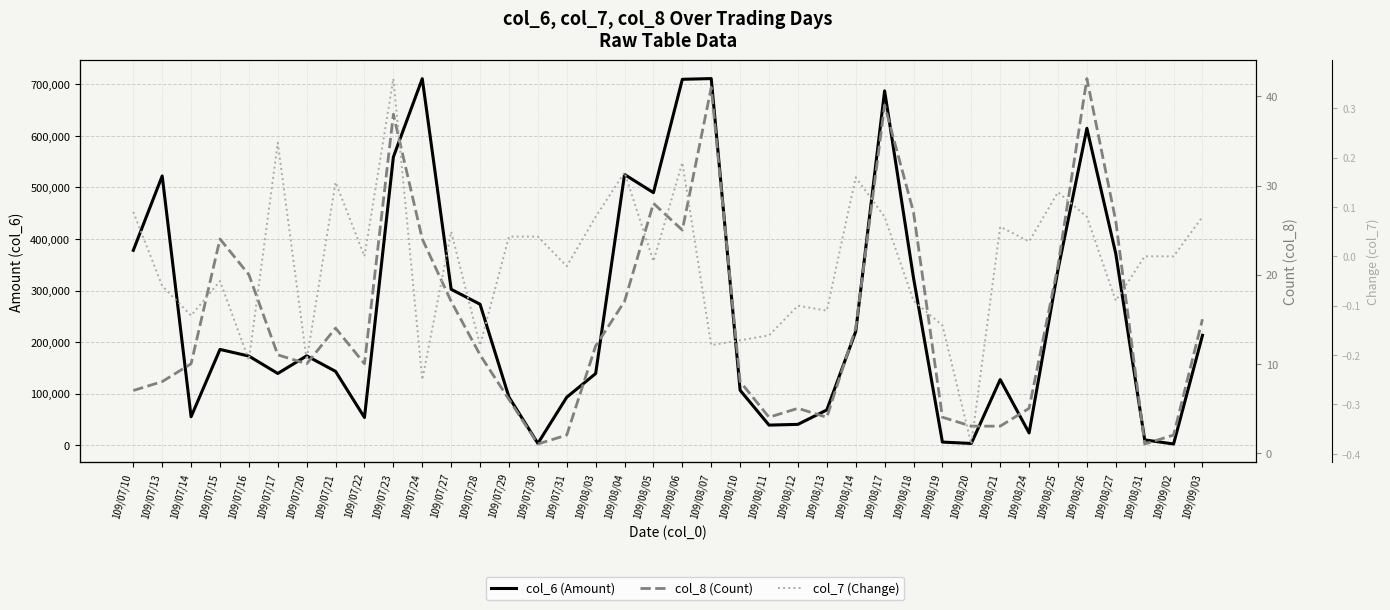

What is the difference between the second highest and minimum values in the col_7 (Change) series?

0.6